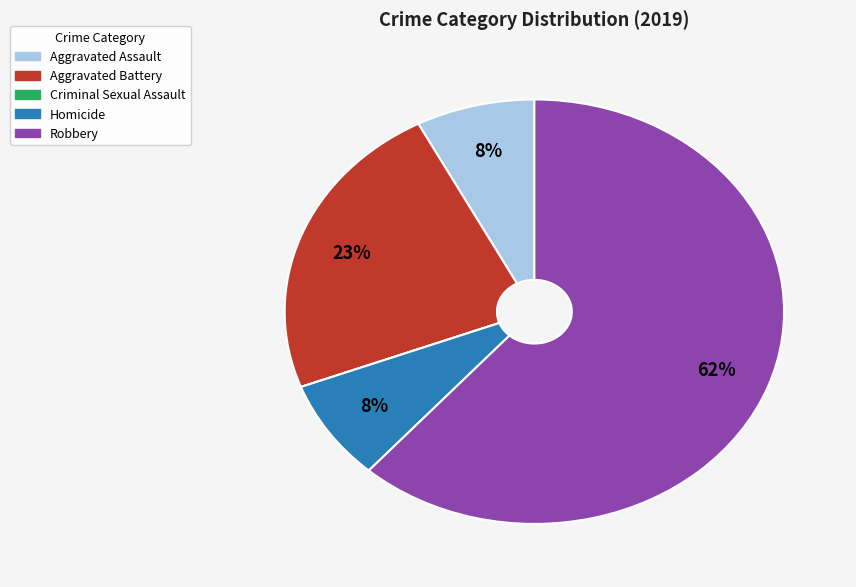

Combined, do Robbery and Aggravated Battery account for over 50%?

Yes